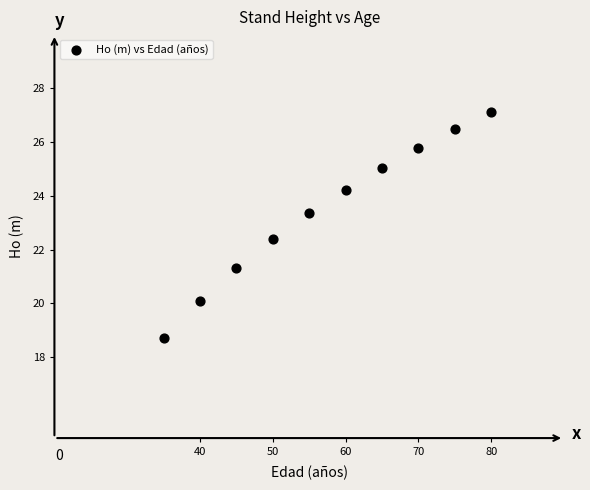

What Y value in the scatter plot is closest to 22?

22.4